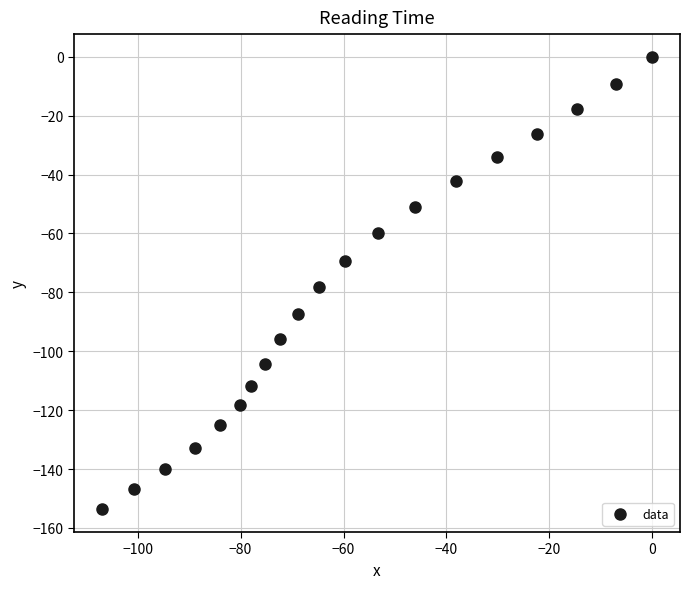

What is the range of Y values (max minus min)?

153.7